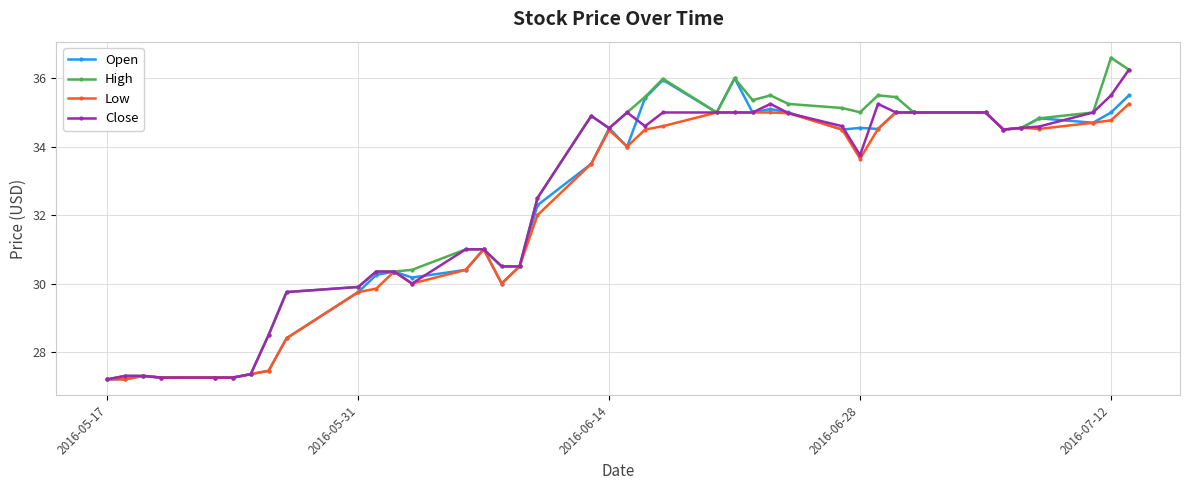

What is the smallest value displayed?

27.2